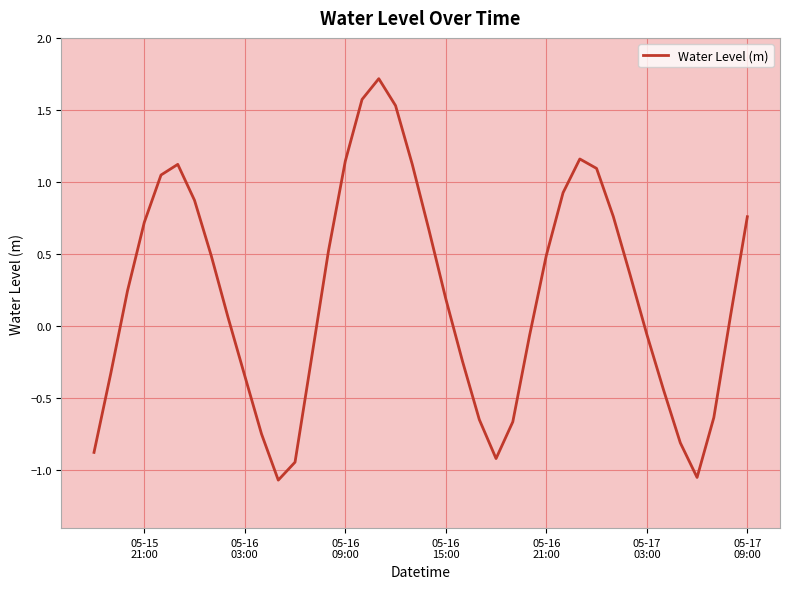

What is the difference between the maximum and minimum values?

2.8